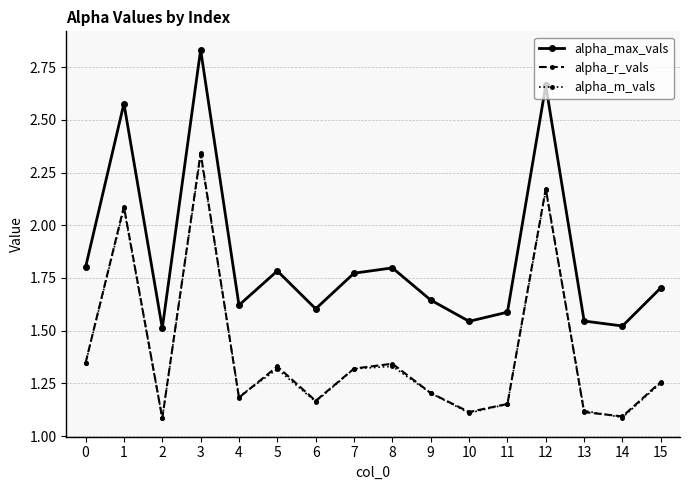

Which category has the highest value across all series?

3